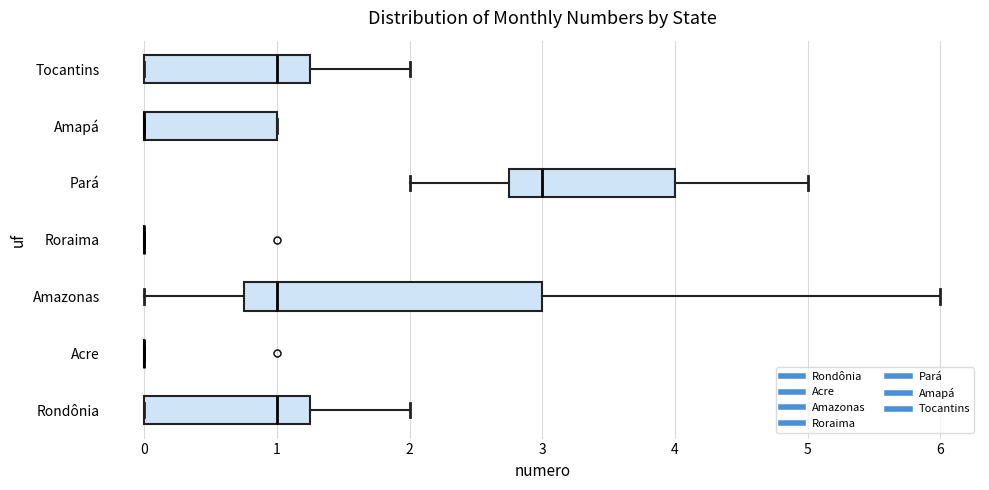

Reading bottom to top, transcribe this box plot: for each box, give where its median line is, the range the box spans, and where its two whiskers end, as read against the x-axis. The values are not printed on the chart, so give them approximately, as read against the axis.

Rondônia: median 1.0, box 0.0 to 1.3, whiskers 0.0 to 2.0
Acre: box collapsed to a line at 0.0, whiskers 0.0 to 0.0
Amazonas: median 1.0, box 0.8 to 3.0, whiskers 0.0 to 6.0
Roraima: box collapsed to a line at 0.0, whiskers 0.0 to 0.0
Pará: median 3.0, box 2.8 to 4.0, whiskers 2.0 to 5.0
Amapá: median 0.0 (drawn on the box's left edge), box 0.0 to 1.0, whiskers 0.0 to 1.0
Tocantins: median 1.0, box 0.0 to 1.3, whiskers 0.0 to 2.0